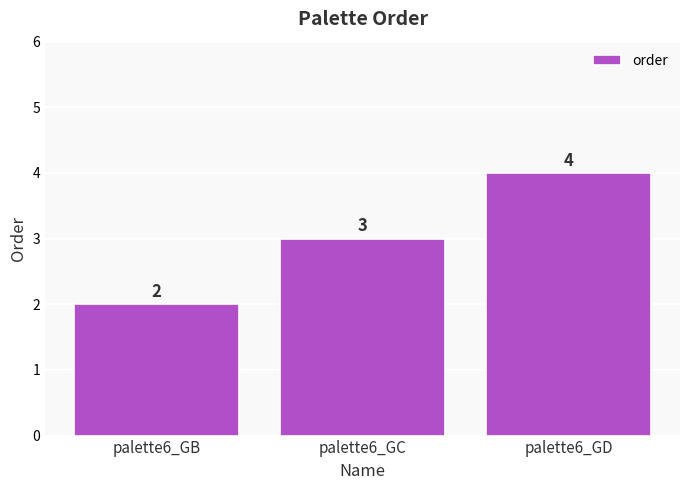

The chart shows a value of 1 at palette6_GC. True or false?

False